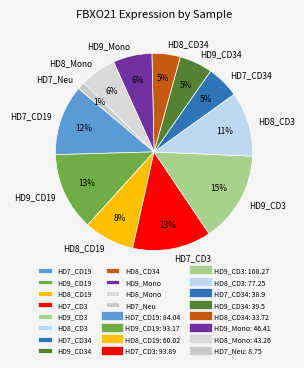

To the nearest percent, what portion does HD8_CD34 represent?

5%